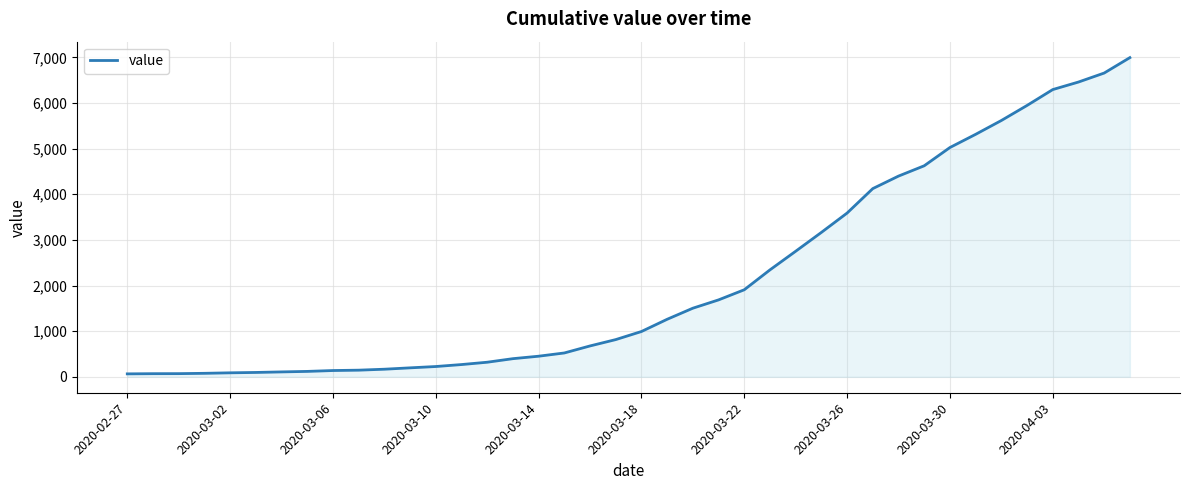

What is the smallest value displayed?

64